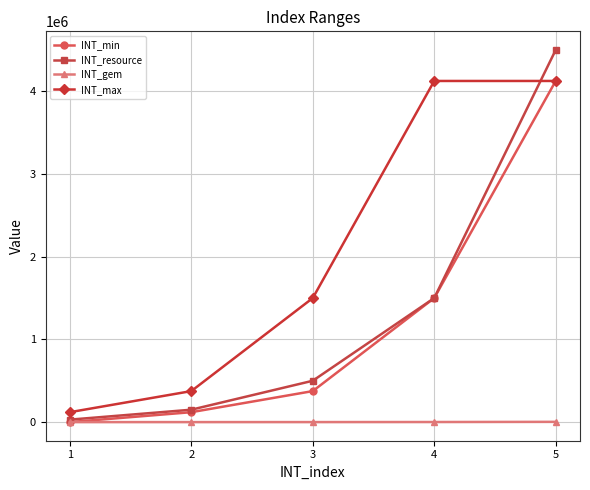

What is the difference between the maximum and second lowest values in the INT_gem series?

3140